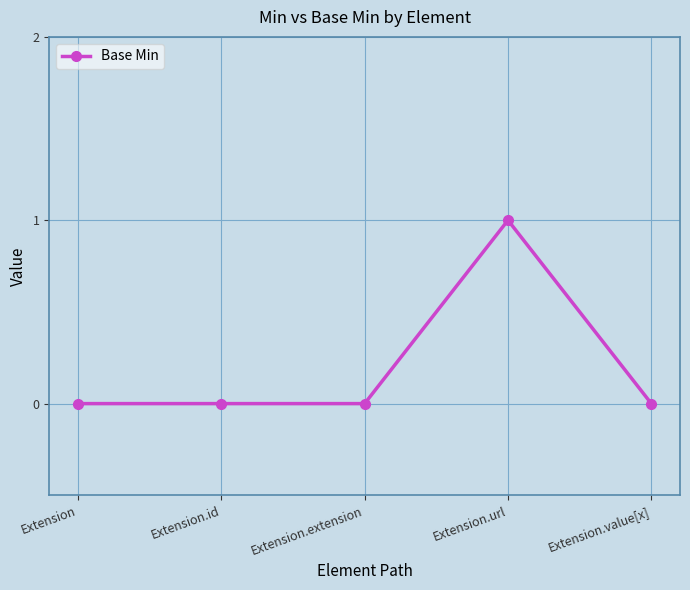

What is the label of the 3rd point from the right?

Extension.extension